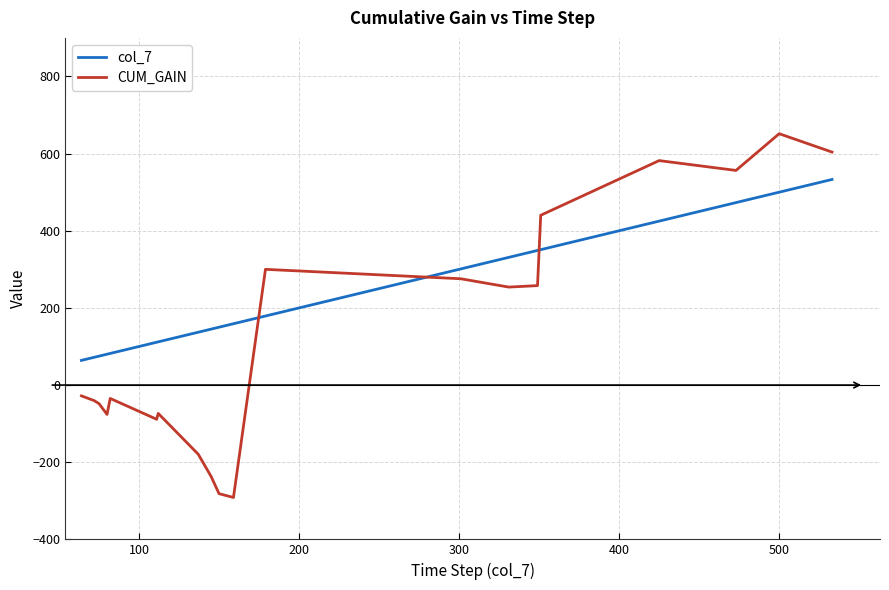

What are all the series names shown in the legend?

col_7, CUM_GAIN